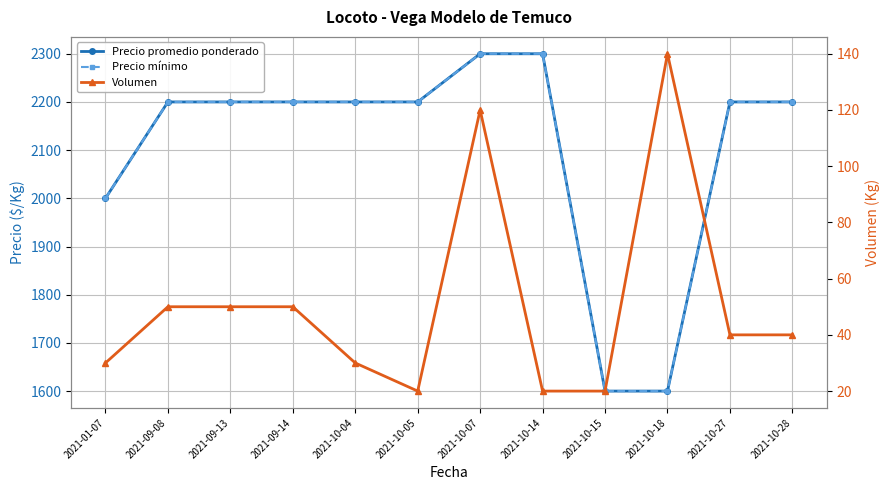

What is the approximate value of Volumen at 2021-09-13, to the nearest 5?

50